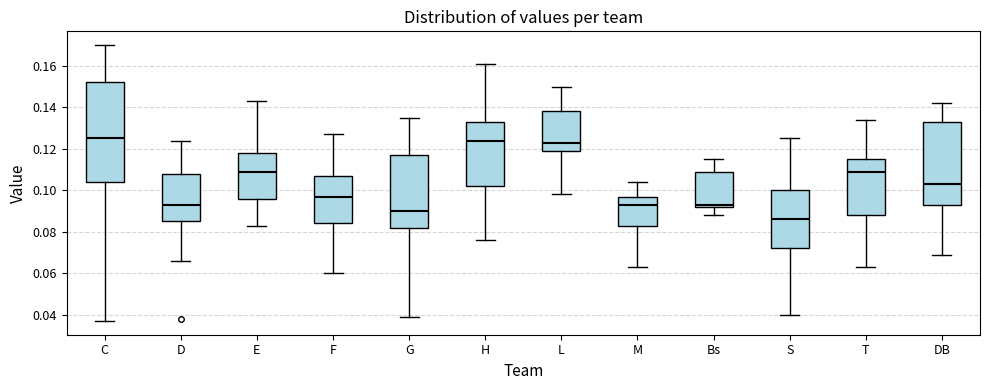

Reading left to right, read every box against the y-axis: the position of its median line, the range the box covers, and the ends of its whiskers. The values are not printed on the chart, so give them approximately, as read against the axis.

C: median 0.126, box 0.104 to 0.152, whiskers 0.038 to 0.170
D: median 0.094, box 0.086 to 0.108, whiskers 0.066 to 0.124
E: median 0.110, box 0.096 to 0.118, whiskers 0.084 to 0.144
F: median 0.098, box 0.084 to 0.108, whiskers 0.060 to 0.128
G: median 0.090, box 0.082 to 0.118, whiskers 0.040 to 0.136
H: median 0.124, box 0.102 to 0.134, whiskers 0.076 to 0.162
L: median 0.124, box 0.120 to 0.138, whiskers 0.098 to 0.150
M: median 0.094, box 0.084 to 0.098, whiskers 0.064 to 0.104
Bs: median 0.094, box 0.092 to 0.110, whiskers 0.088 to 0.116
S: median 0.086, box 0.072 to 0.100, whiskers 0.040 to 0.126
T: median 0.110, box 0.088 to 0.116, whiskers 0.064 to 0.134
DB: median 0.104, box 0.094 to 0.134, whiskers 0.070 to 0.142